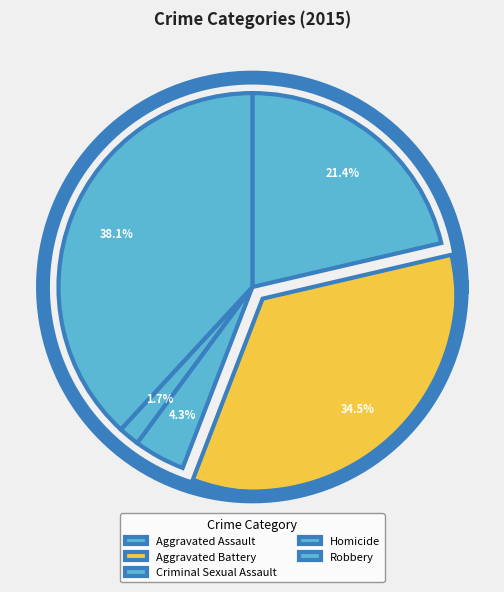

Count the number of slices in the pie.

5